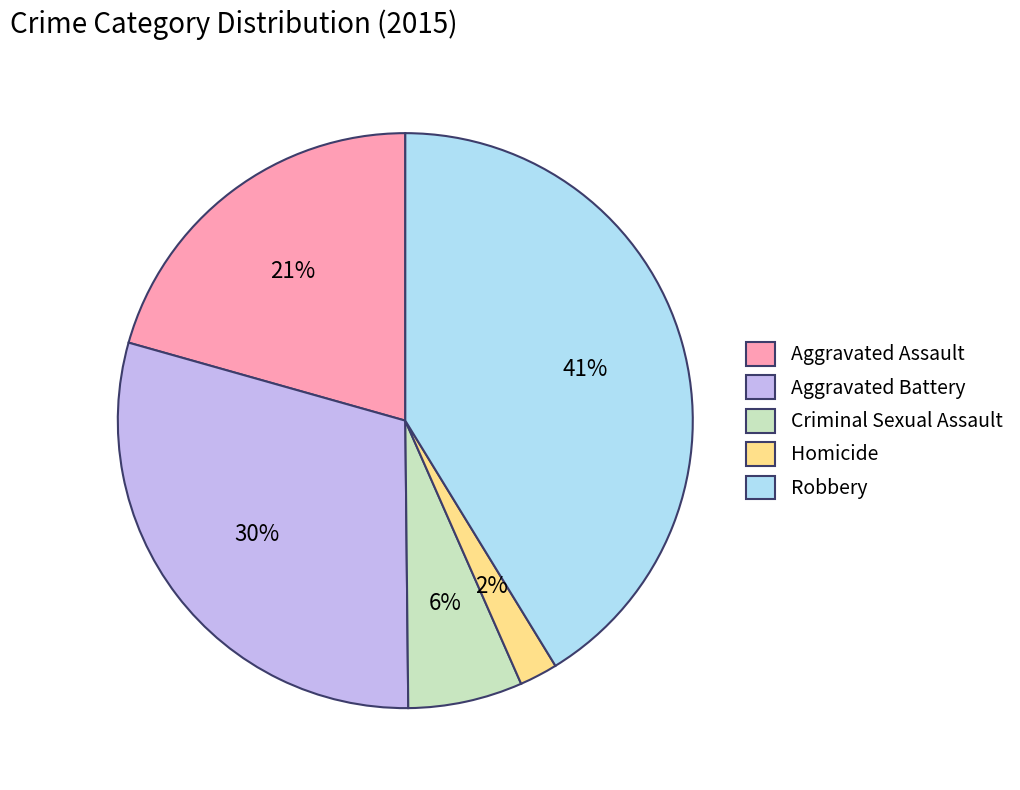

Between Robbery and Aggravated Battery, which is larger?

Robbery